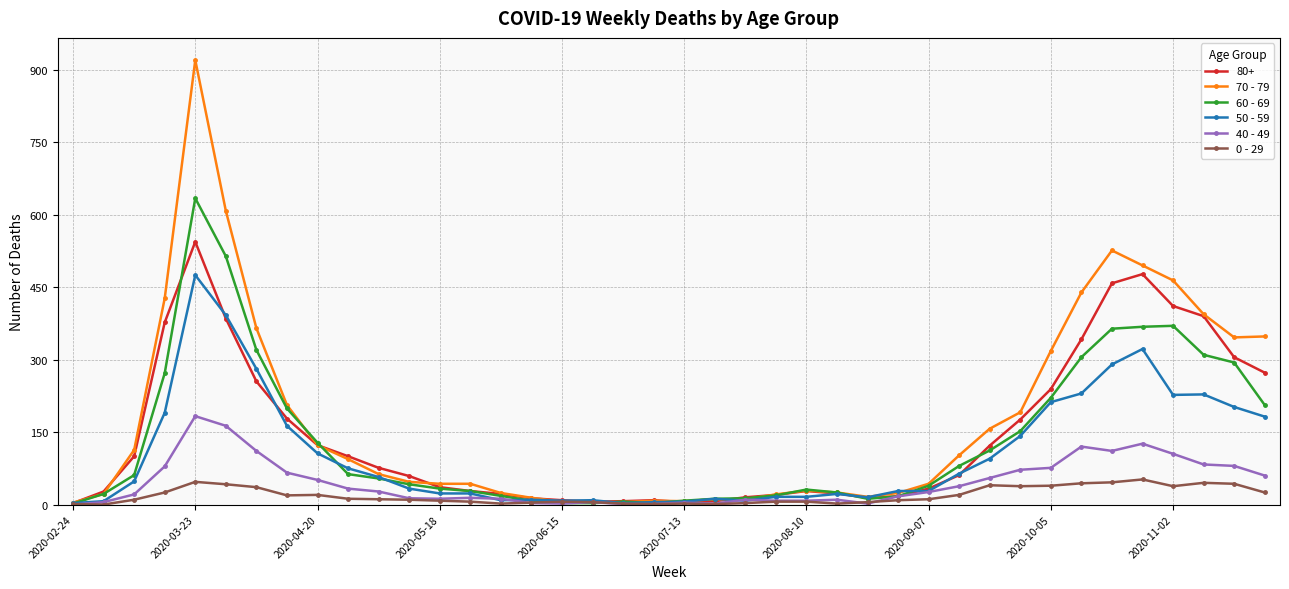

True or false: 70 - 79 has more than 1 points higher than both neighbors.

True